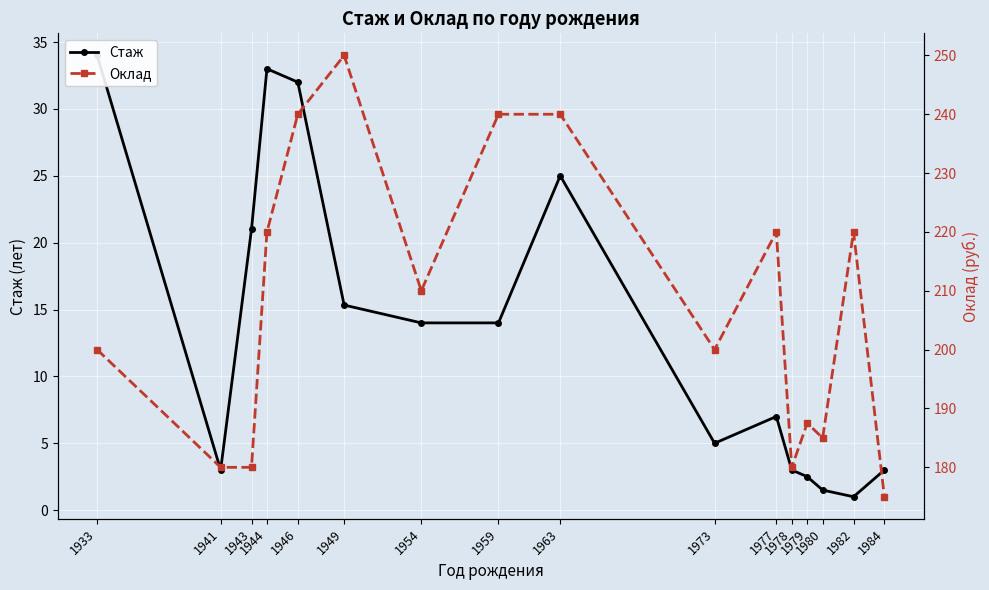

Which series has the largest range (max minus min)?

Оклад